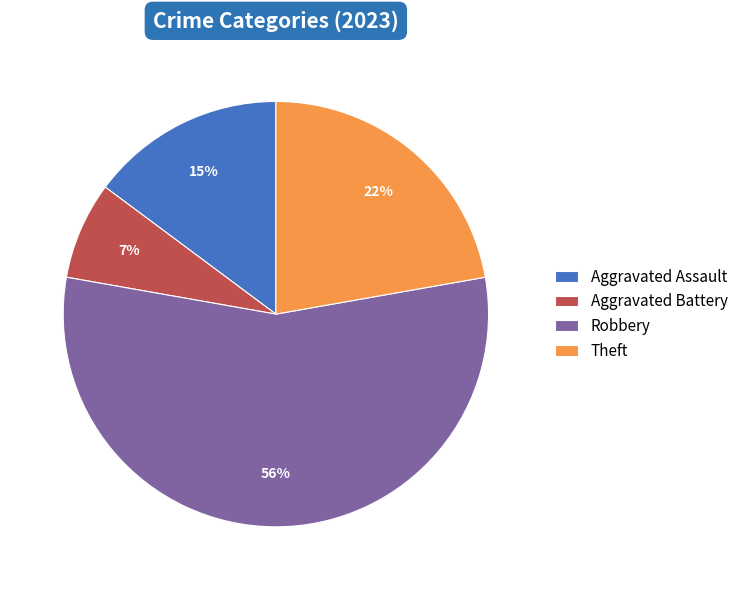

What is the smallest slice in the pie chart?

Aggravated Battery